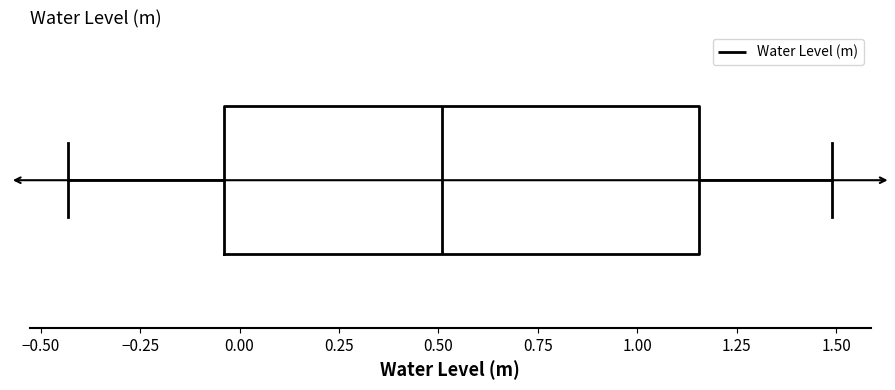

Read this box plot against the x-axis: the position of the median line, the range covered by the box, and the ends of both whiskers. The values are not printed on the chart, so give them approximately, as read against the axis.

median 0.50, box -0.05 to 1.15, whiskers -0.45 to 1.50